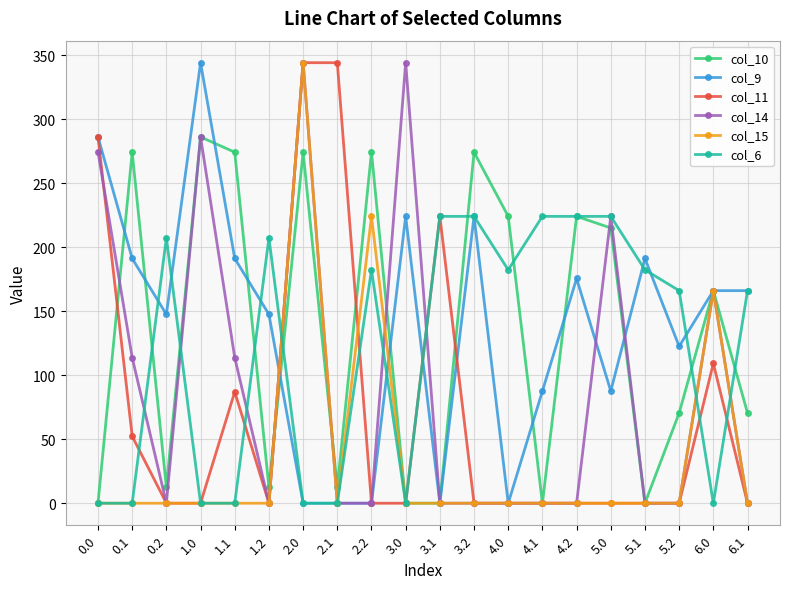

True or false: col_9 has a value of 147.5 at 0.2.

True